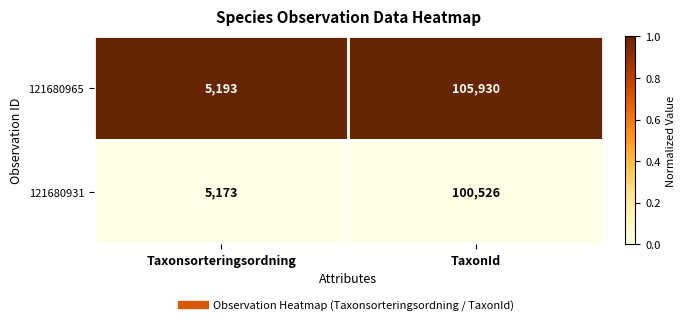

List the series in order of their peak value, highest first.

121680965, 121680931